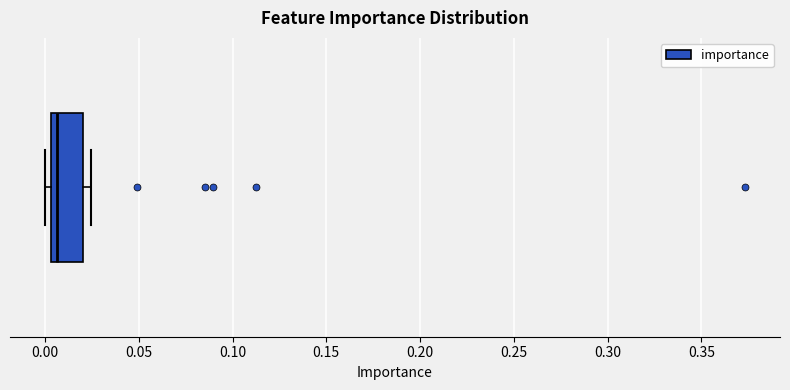

Where is the left edge of the box on the x-axis? The values are not printed on the chart, so give them approximately, as read against the axis.

0.005